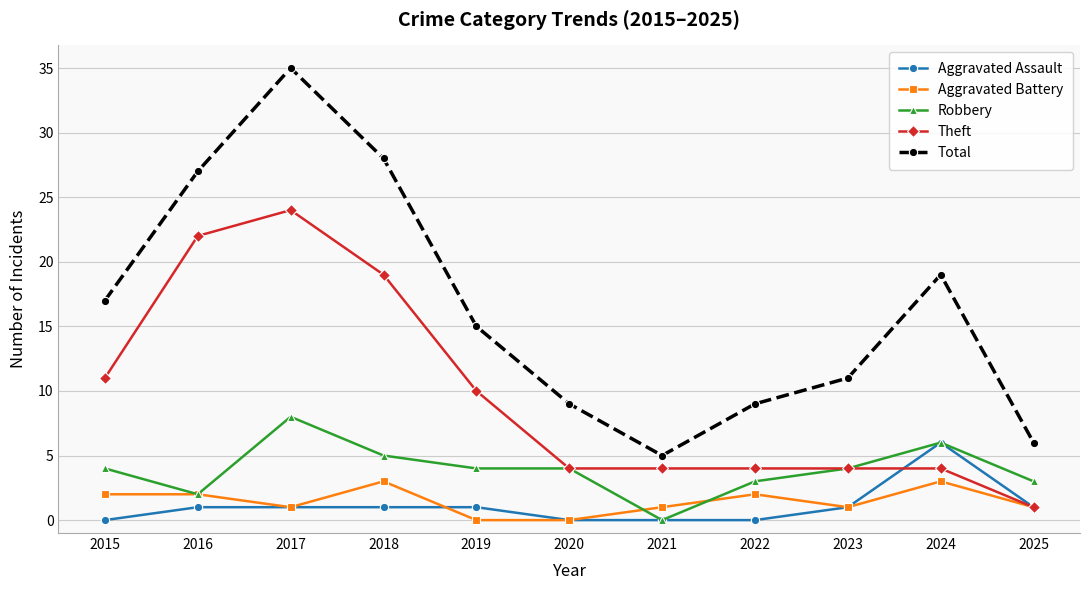

What are all the series names shown in the legend?

Aggravated Assault, Aggravated Battery, Robbery, Theft, Total